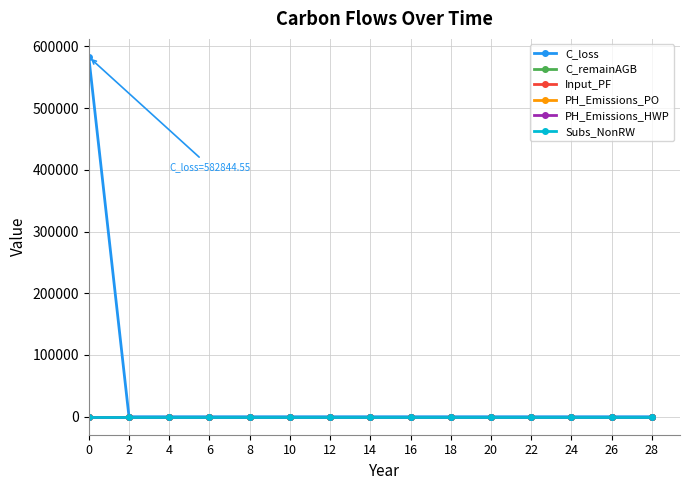

Does the chart have visible grid lines?

Yes